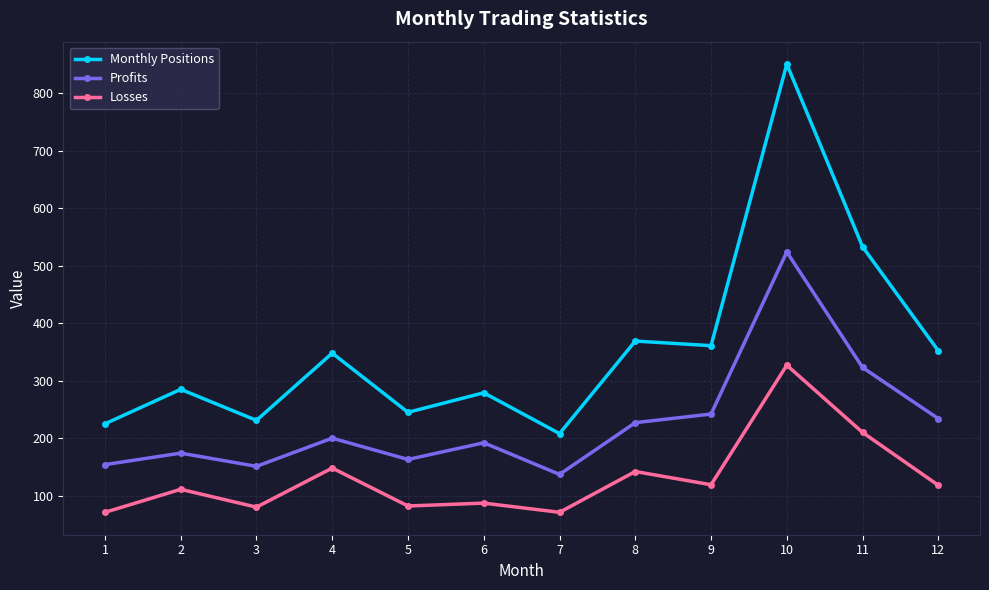

What is the average value of the Monthly Positions series?

357